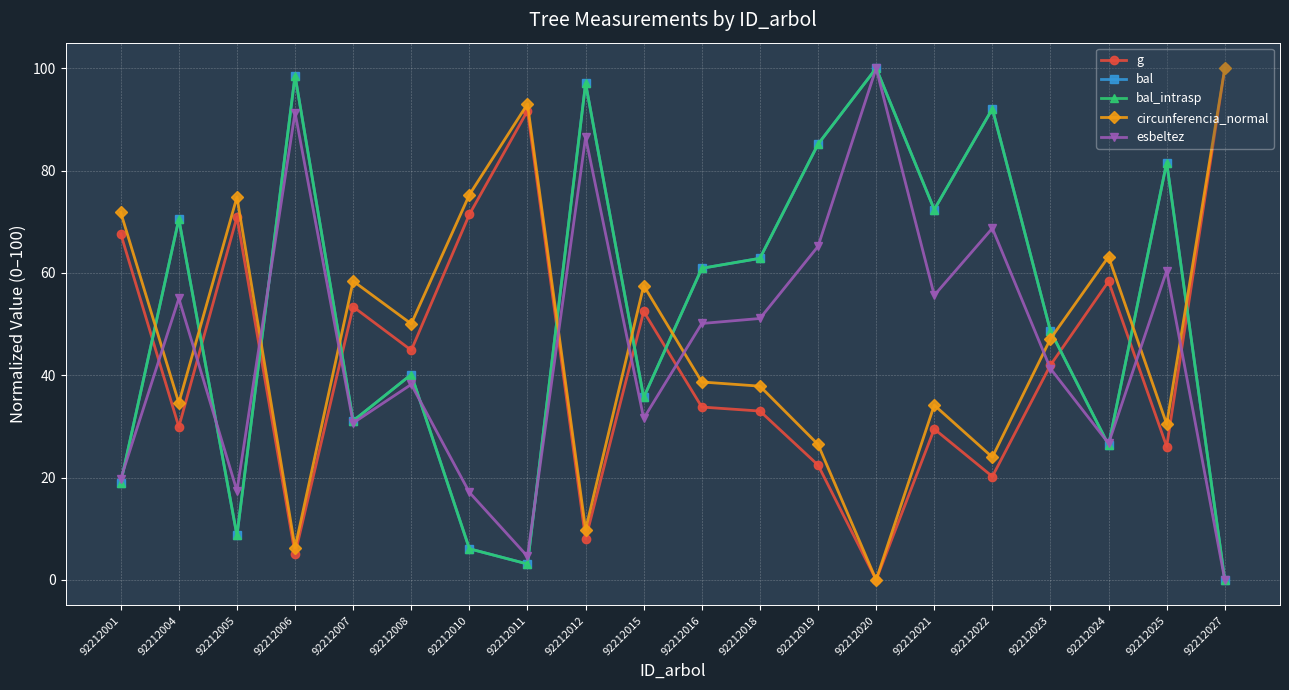

What is the difference between the g values at 92212011 and 92212016?

57.9